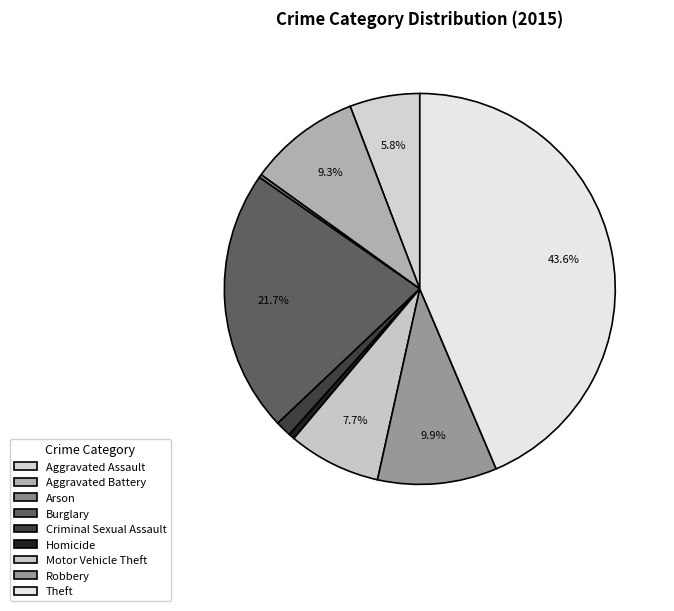

What is the smallest slice in the pie chart?

Arson